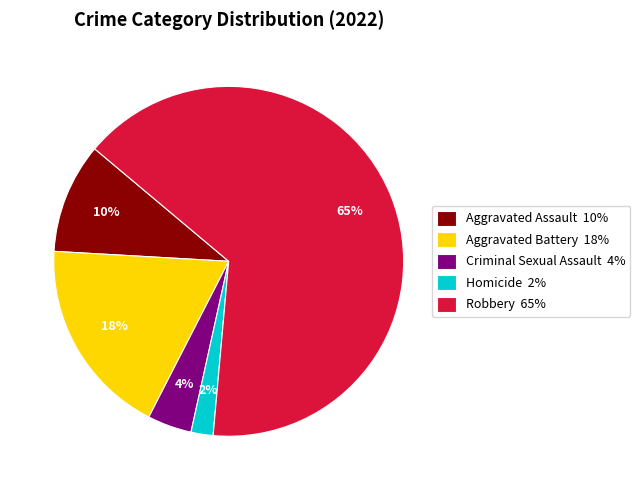

Do Aggravated Battery 18% and Homicide 2% together represent more than half of the pie?

No